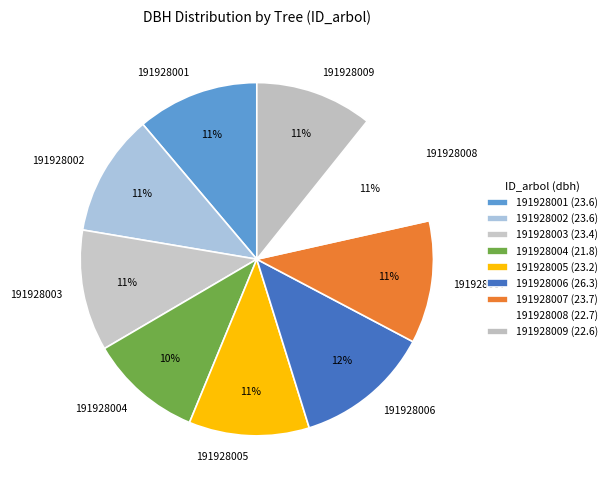

Is it true that 191928007 is 11% of the pie?

True